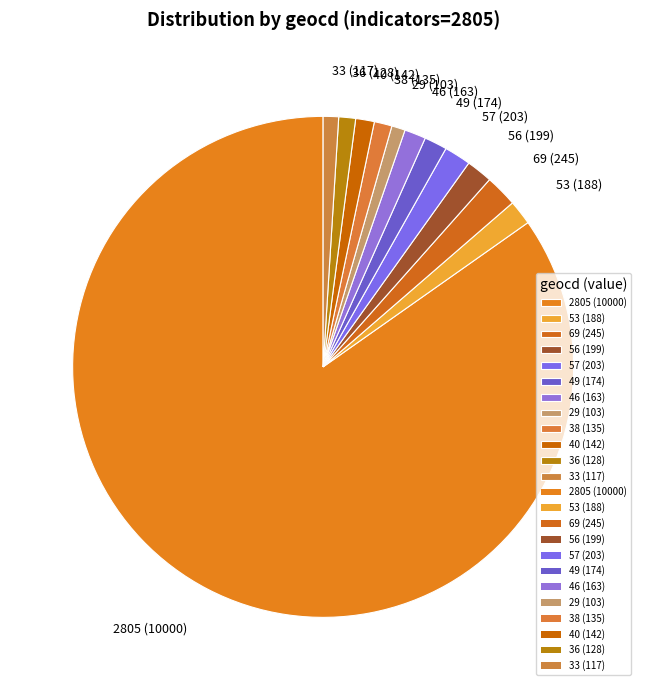

Do 49 and 38 together represent more than half of the pie?

No